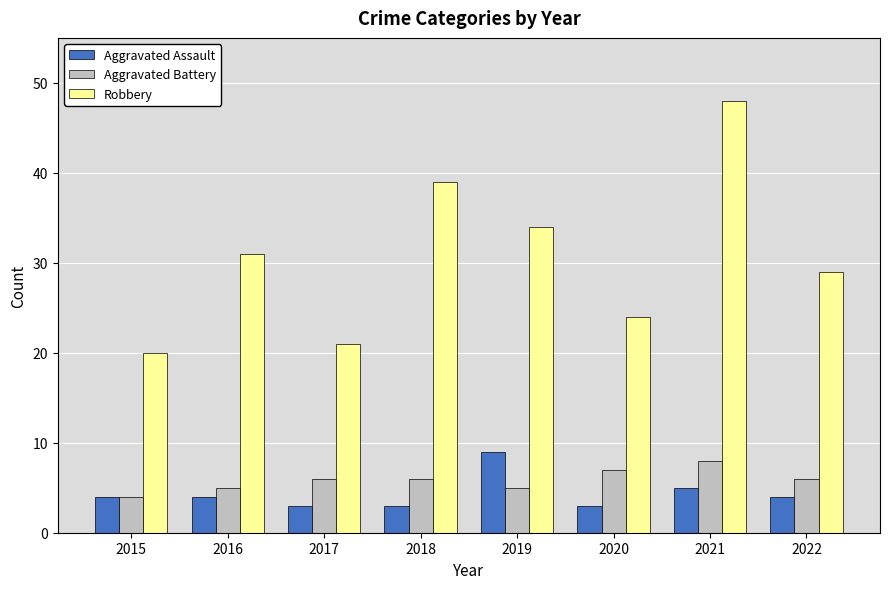

Which category has the highest value across all series?

2021